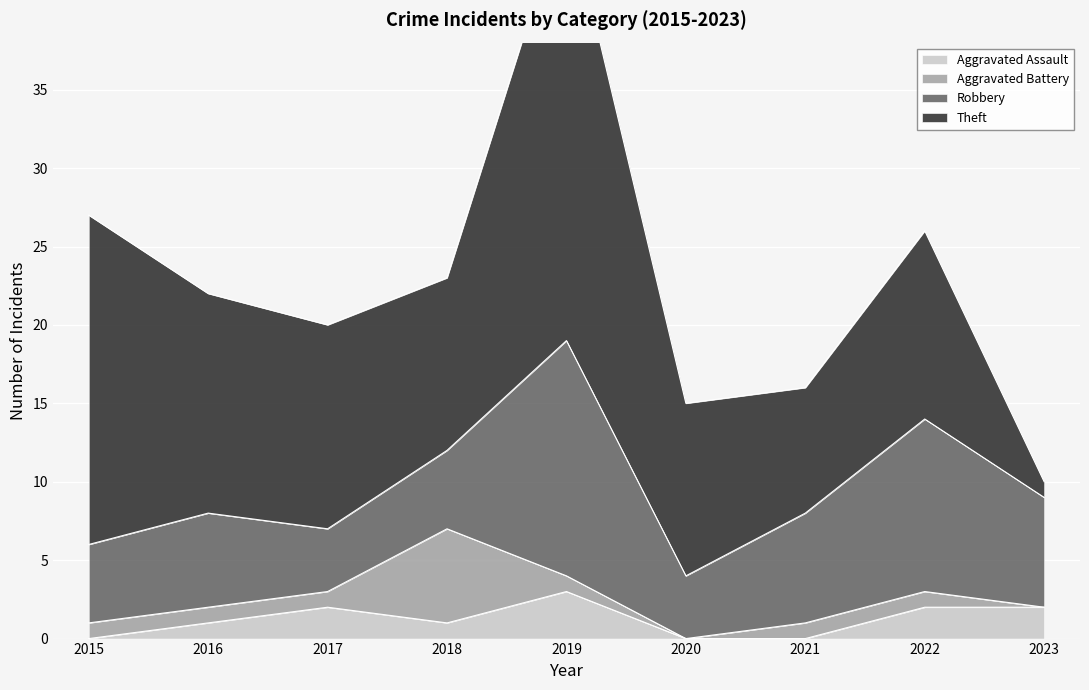

True or false: Aggravated Assault has a value of 3 at 2019.

True